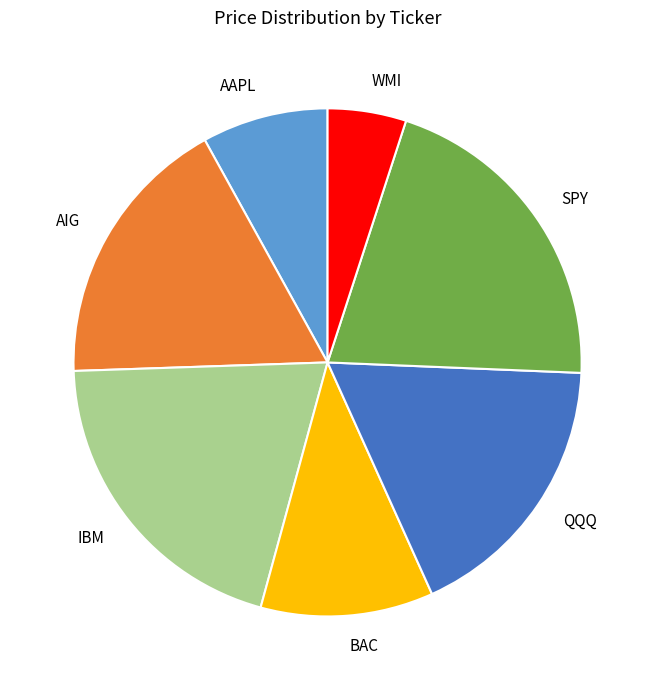

Is there a majority slice in this chart?

No